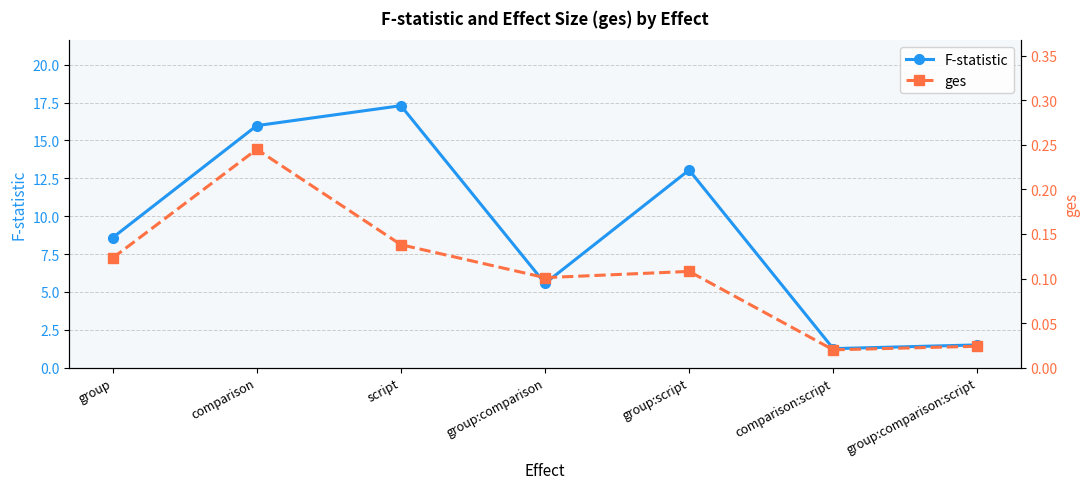

True or false: ges and F-statistic cross at least once.

False